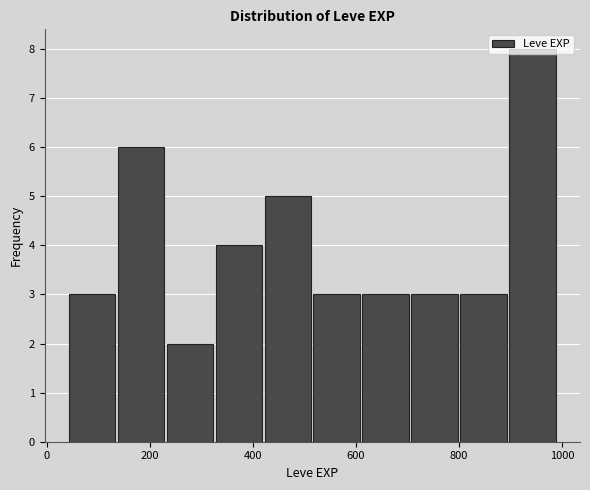

Which range on the x-axis has the tallest bar?

895 to 990